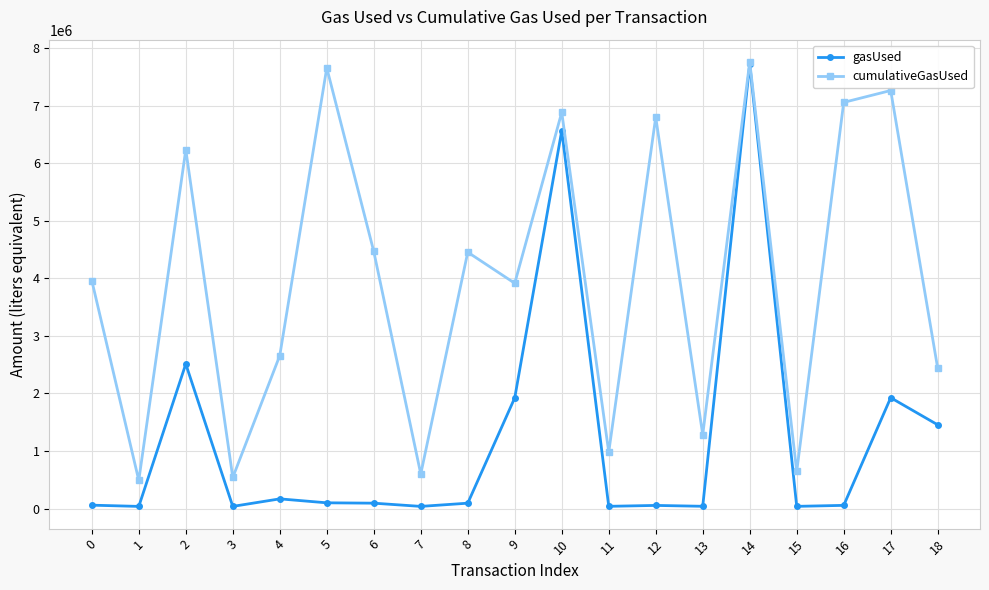

True or false: gasUsed has more than 2 interior local peaks.

True